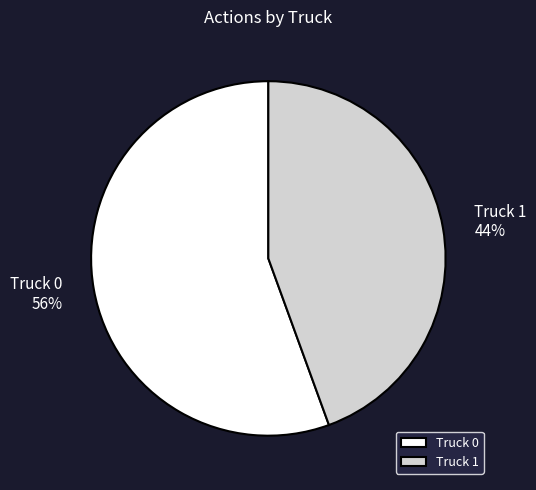

To the nearest percent, what is the combined percentage of Truck 1 and Truck 0?

100%